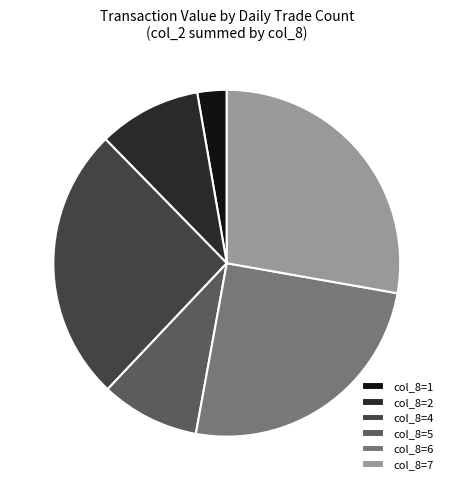

Does col_8=7 represent more than half of the total?

No